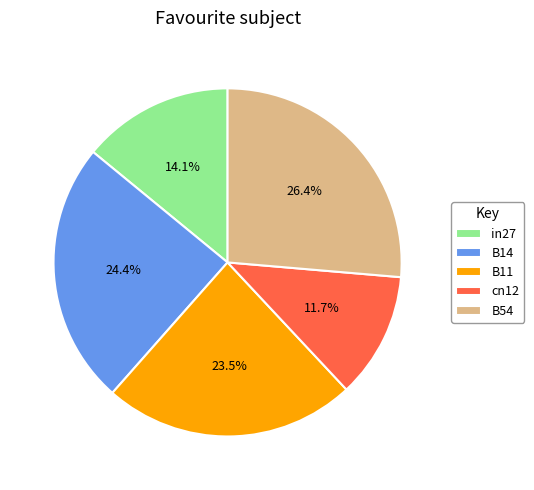

To the nearest percent, what percentage of the pie is in27?

14%